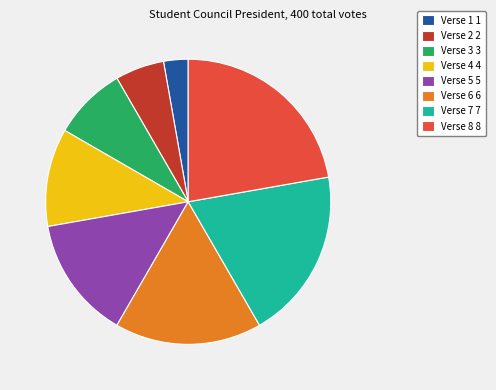

Combined, do Verse 8 and Verse 6 account for over 50%?

No